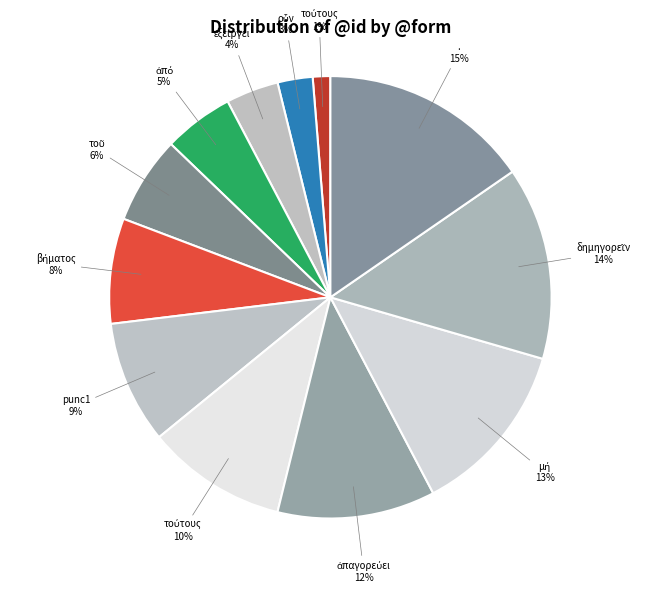

How many slices are in this pie chart?

12